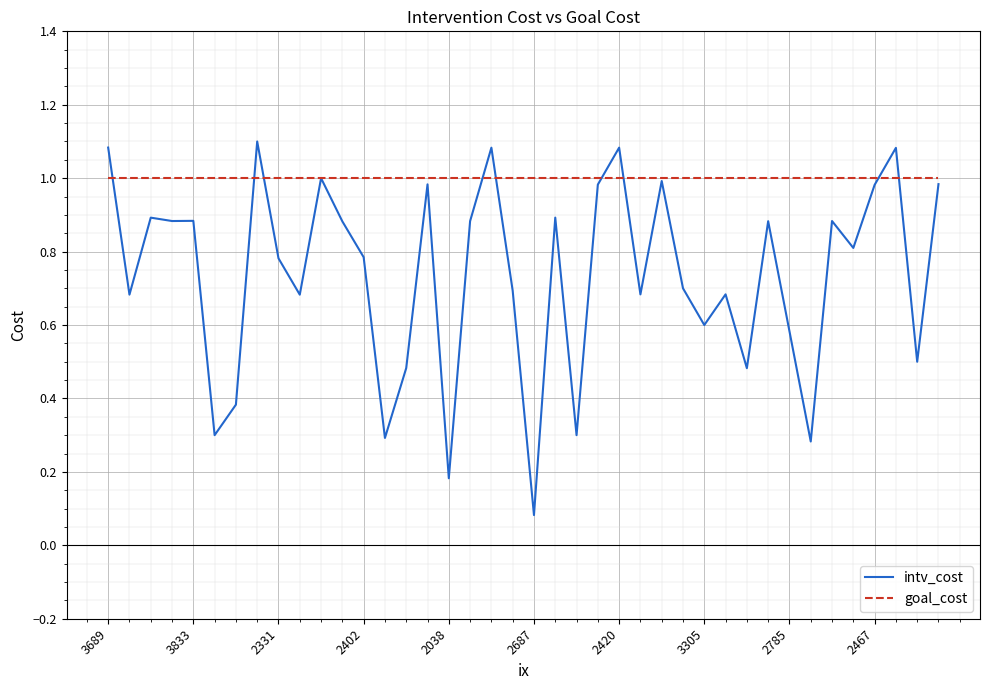

Which series has the largest total across all categories?

goal_cost